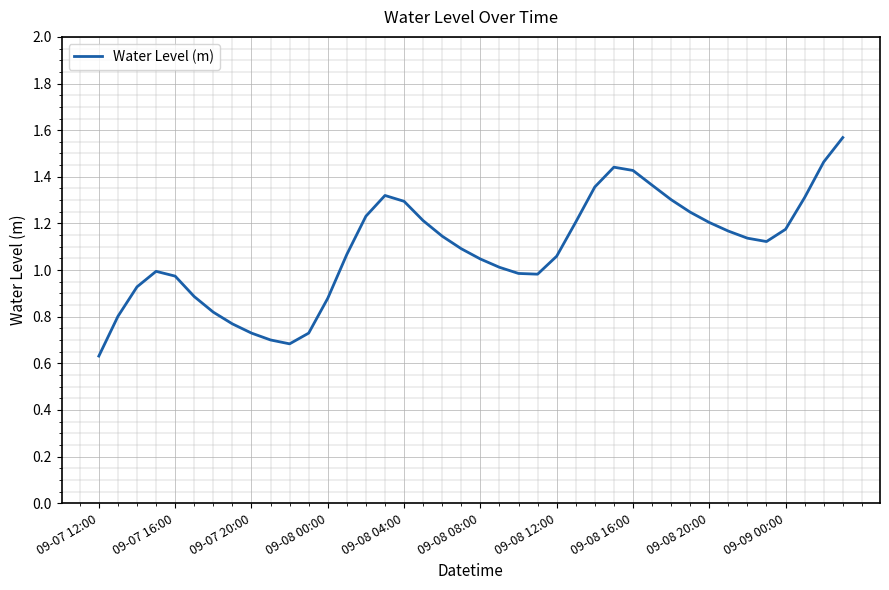

How many lines are shown in the chart?

1